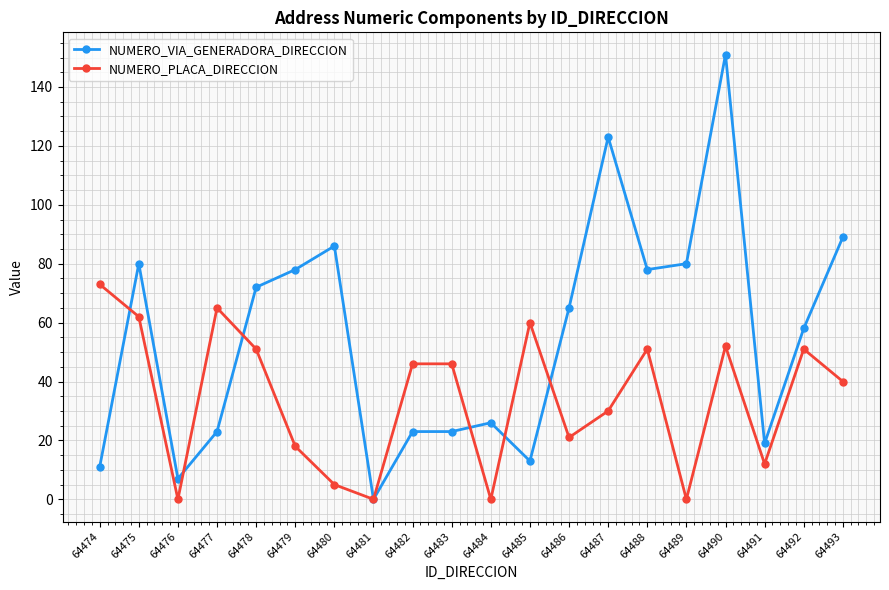

How many values in the NUMERO_VIA_GENERADORA_DIRECCION series are below 65?

10